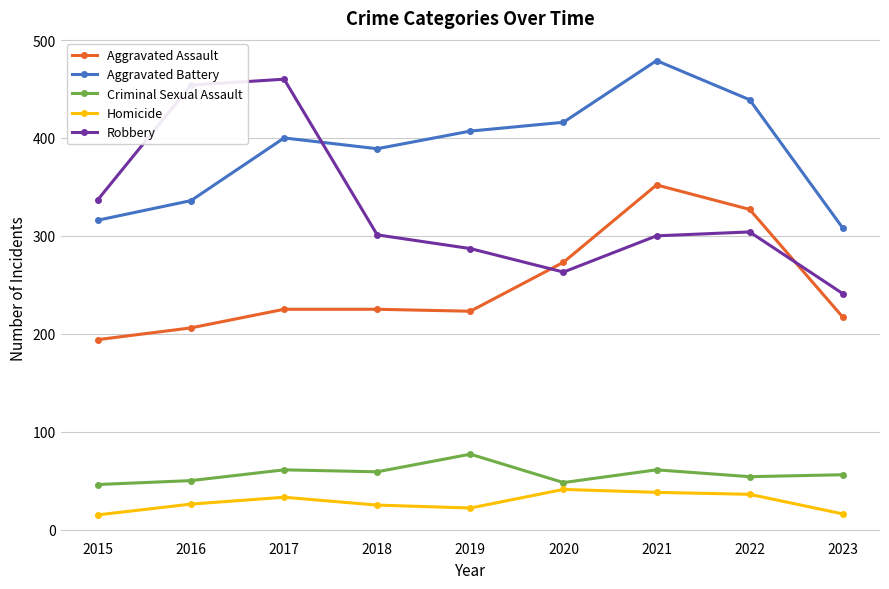

What is the spread (max minus min) of values at 2019?

385